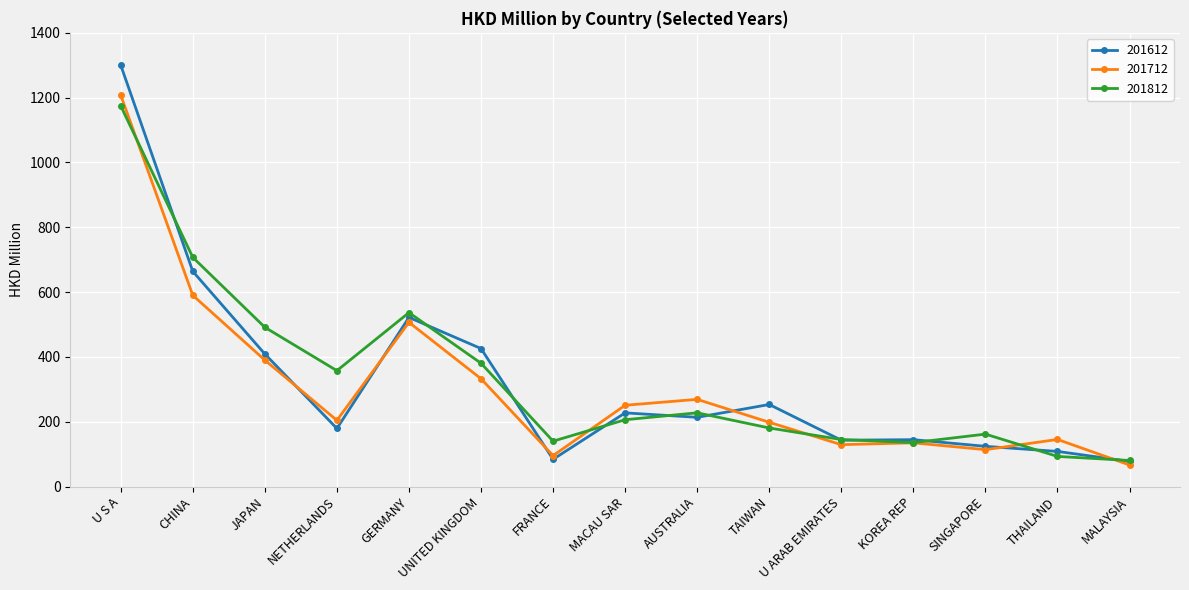

What is the value of the 201612 point at the 14th from the left?

108.5